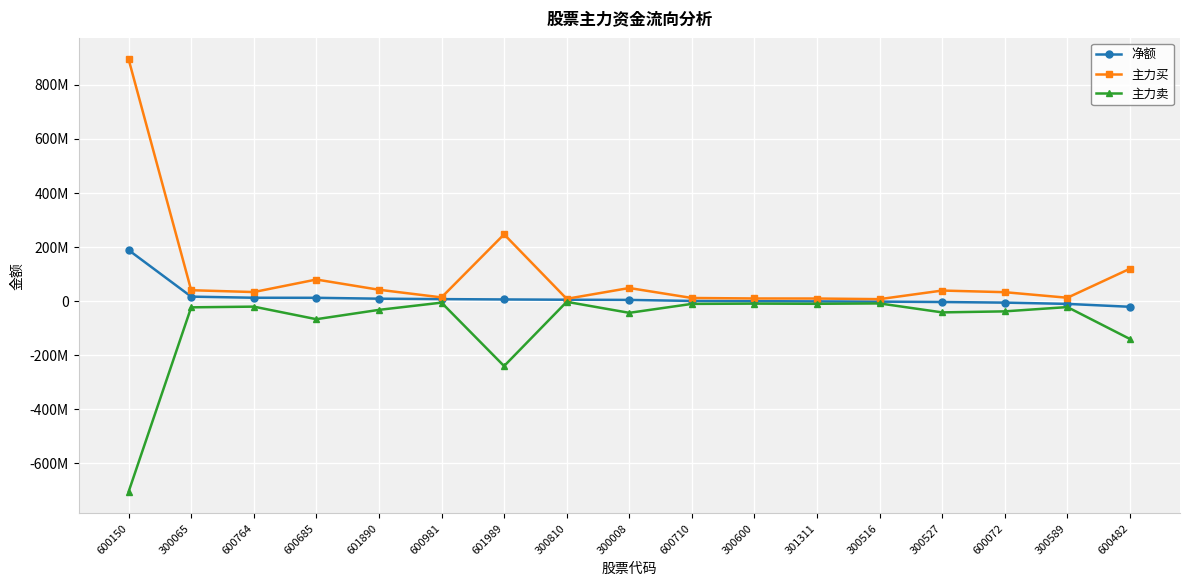

What is the sum of all 主力买 values?

1638447192